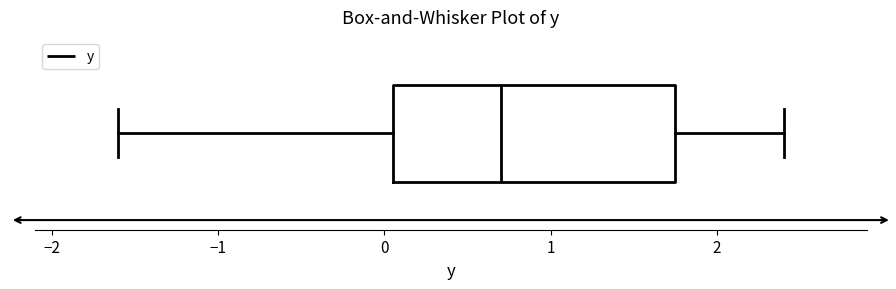

Transcribe this box plot: give where the median line is, the range the box spans, and where the two whiskers end, as read against the x-axis. The values are not printed on the chart, so give them approximately, as read against the axis.

median 0.7, box 0.1 to 1.8, whiskers -1.6 to 2.4